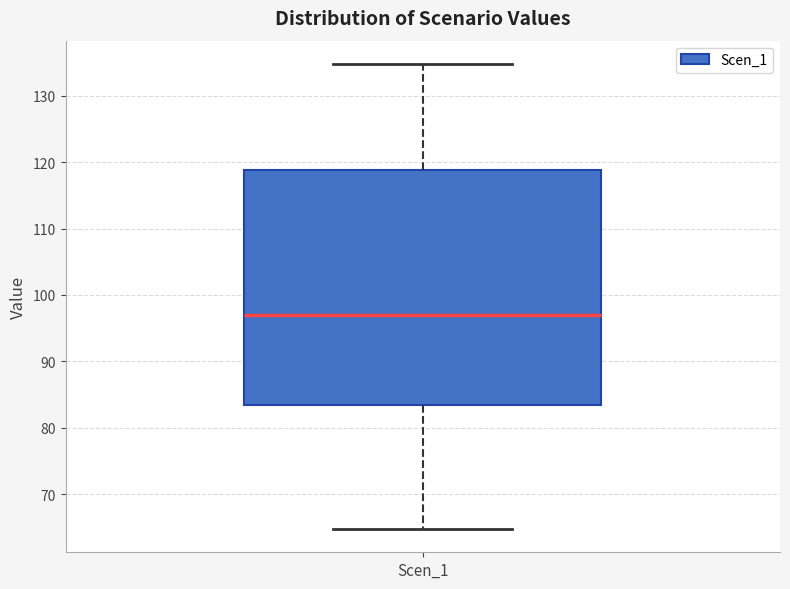

Where does the upper whisker of the box for Scen_1 end on the y-axis? The values are not printed on the chart, so give them approximately, as read against the axis.

135